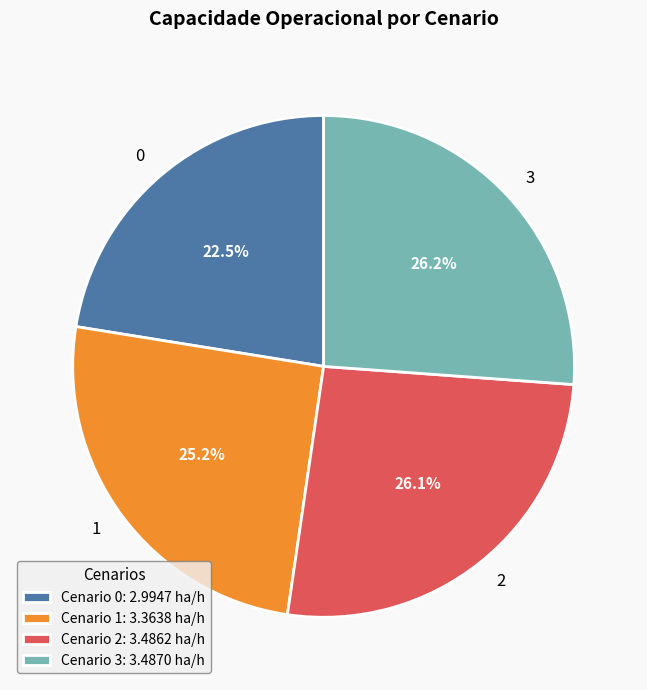

Between 0 and 2, which is larger?

2